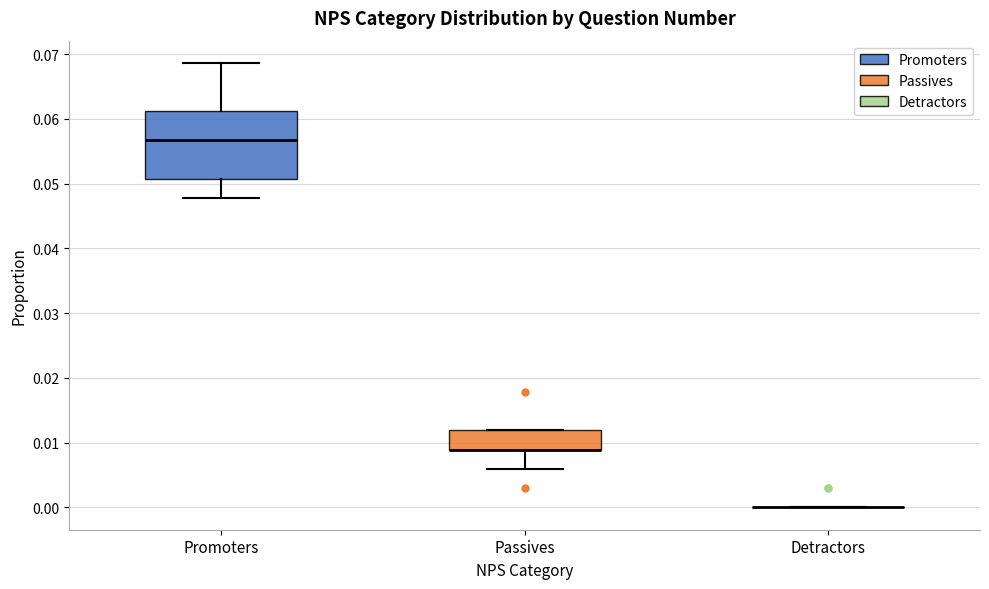

Reading left to right, transcribe this box plot: for each box, give where its median line is, the range the box spans, and where its two whiskers end, as read against the y-axis. The values are not printed on the chart, so give them approximately, as read against the axis.

Promoters: median 0.057, box 0.051 to 0.061, whiskers 0.048 to 0.069
Passives: median 0.009 (drawn on the box's lower edge), box 0.009 to 0.012, whiskers 0.006 to 0.012
Detractors: box collapsed to a line at 0.000, whiskers 0.000 to 0.000